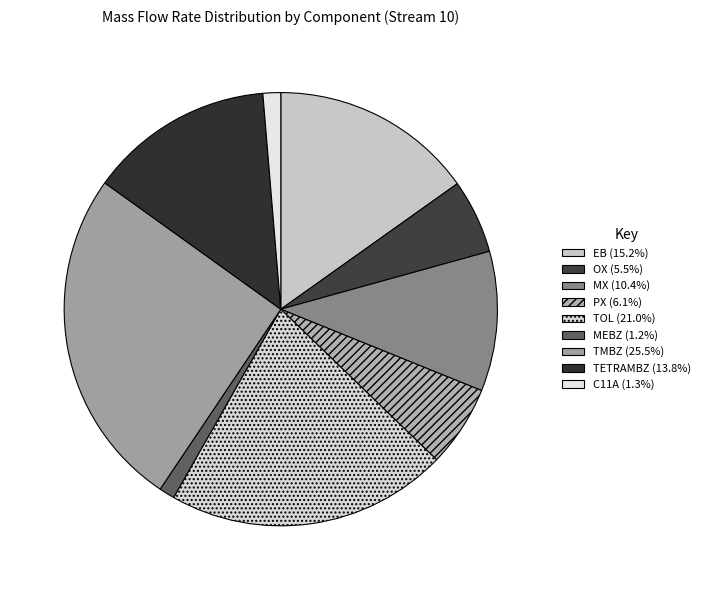

What is the ratio of the value at C11A to the value at TMBZ?

0.1